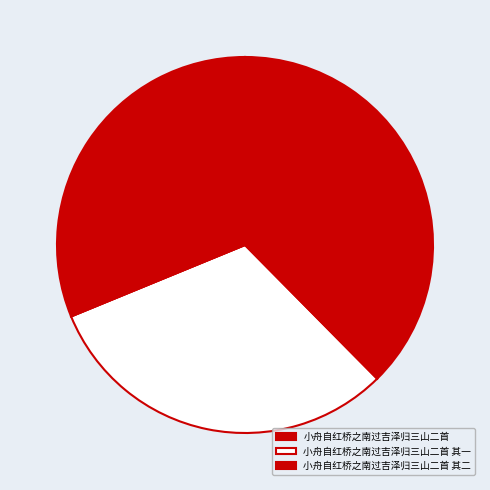

What is the ratio of the value at 小舟自红桥之南过吉泽归三山二首 其一 to the value at 小舟自红桥之南过吉泽归三山二首 其二?

1.0